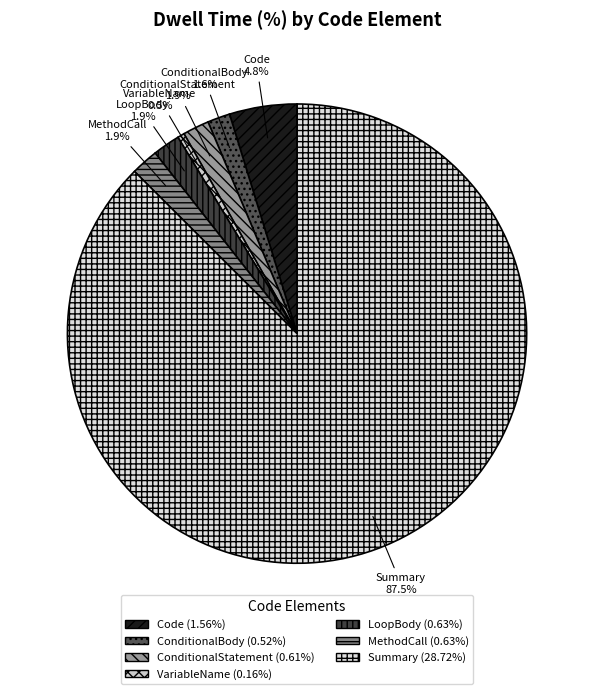

Which slice is the smallest?

VariableName